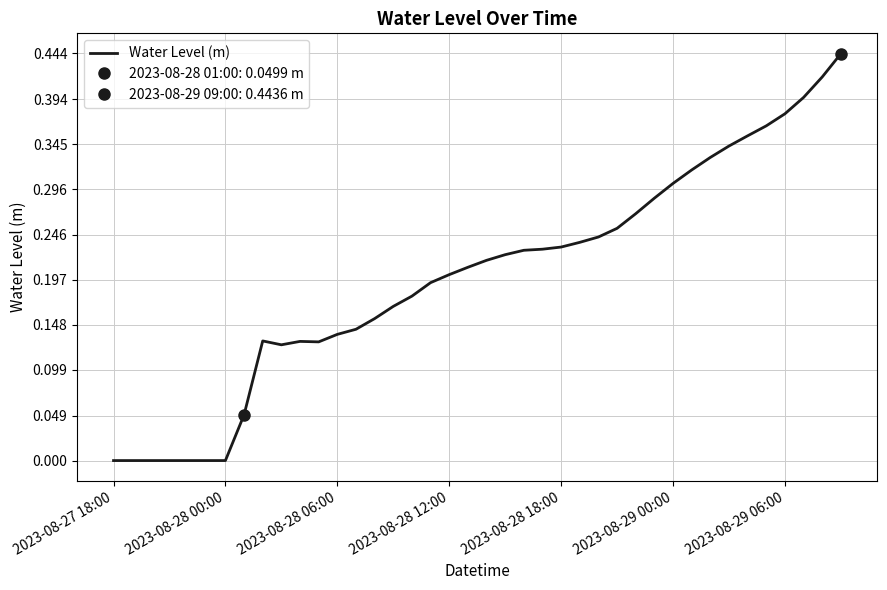

What is the difference between the maximum and minimum values?

0.4